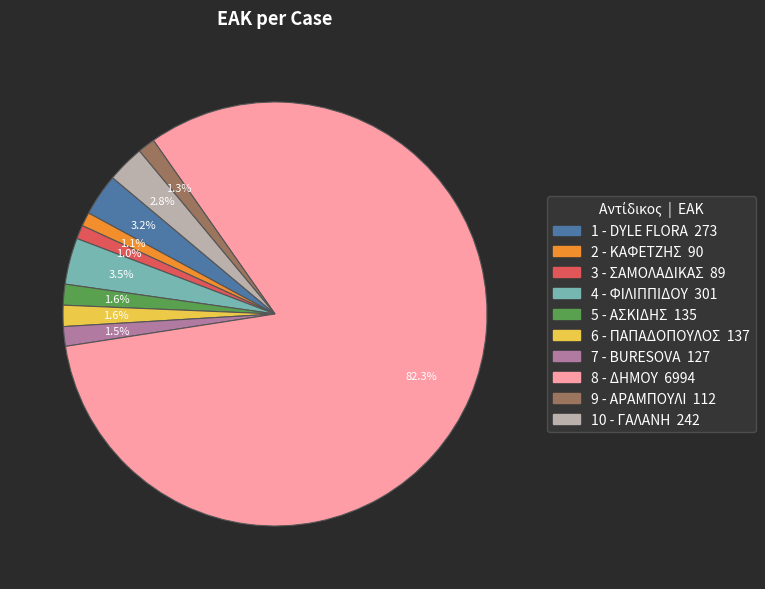

To the nearest percent, what percentage of the pie is 8 - ΔΗΜΟΥ?

82%